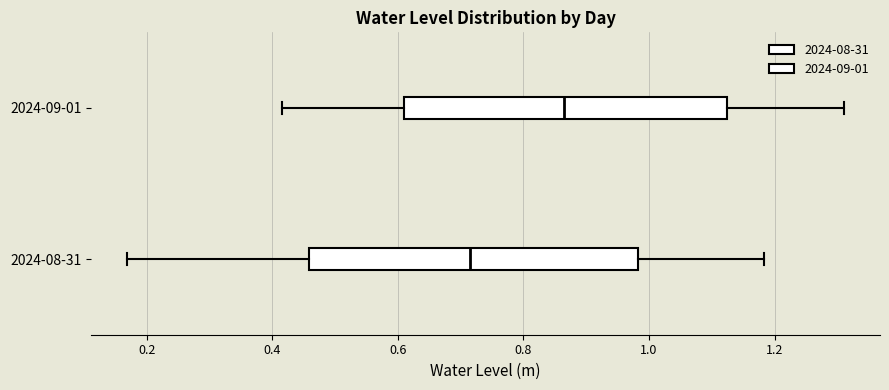

Which box has the furthest to the left median line?

2024-08-31